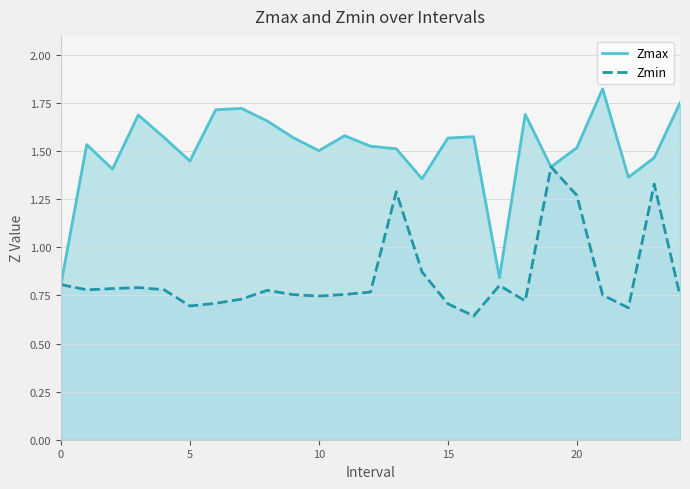

Does the chart have visible grid lines?

Yes